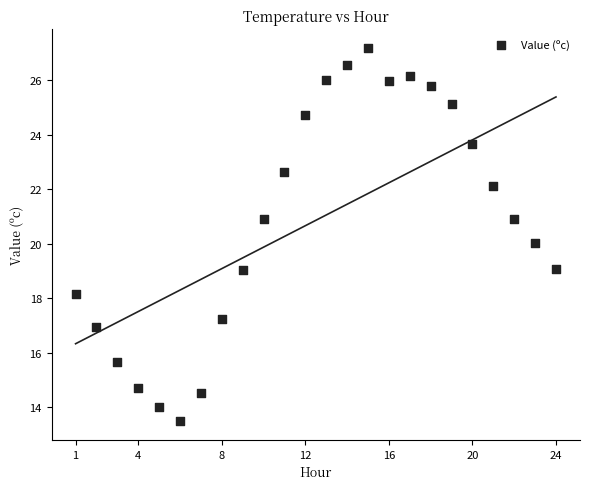

What is the range of X values (max minus min)?

23.0